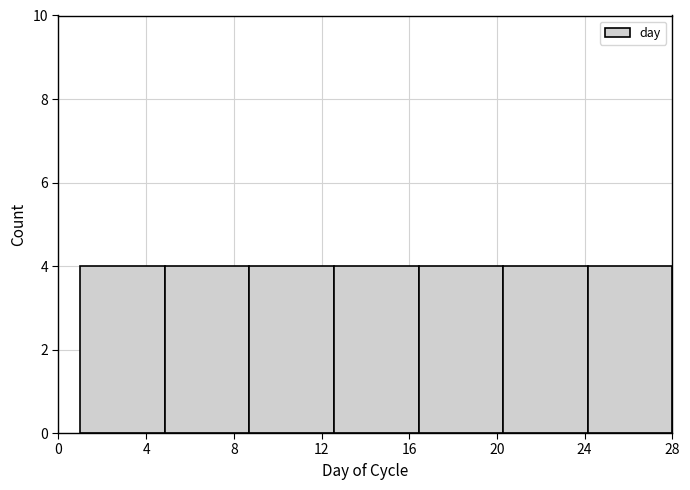

Reading left to right, list every bar in this chart as the range it spans on the x-axis followed by its height. Neither the bar edges nor the heights are printed on the chart, so give them approximately, as read against the axes.

1.0 to 5.0: 4
5.0 to 8.5: 4
8.5 to 12.5: 4
12.5 to 16.5: 4
16.5 to 20.5: 4
20.5 to 24.0: 4
24.0 to 28.0: 4